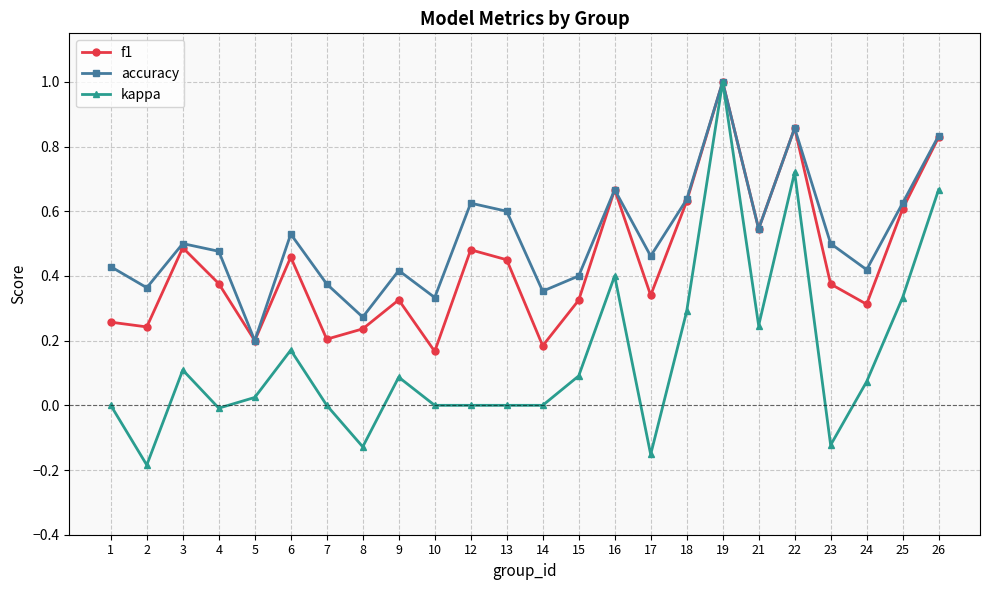

At how many categories does at least one series exceed 0?

24